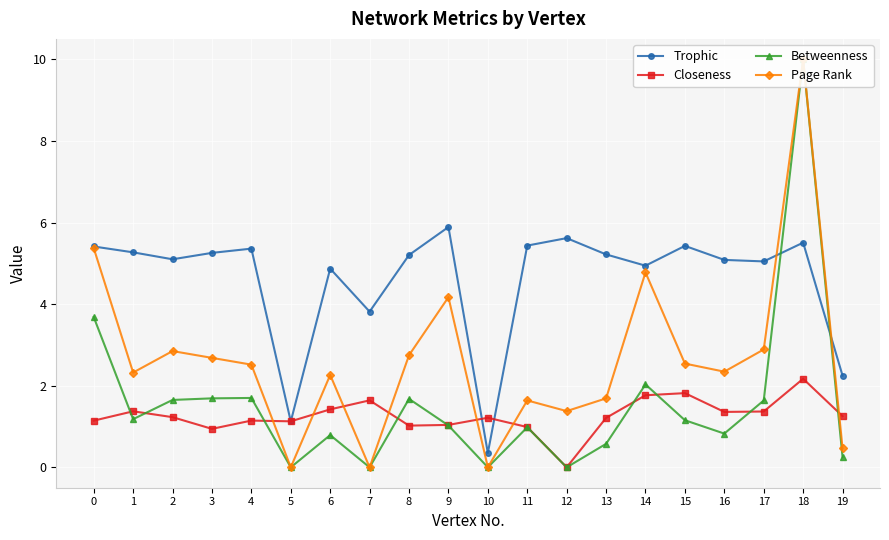

At how many categories does at least one series exceed 6?

1